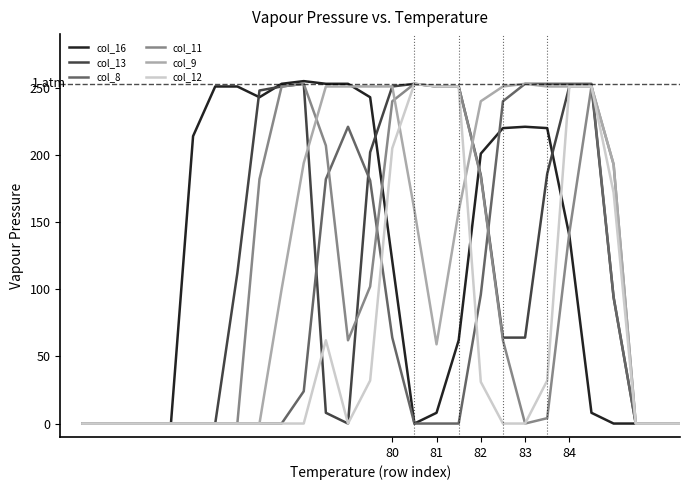

What is the greatest value displayed?

255